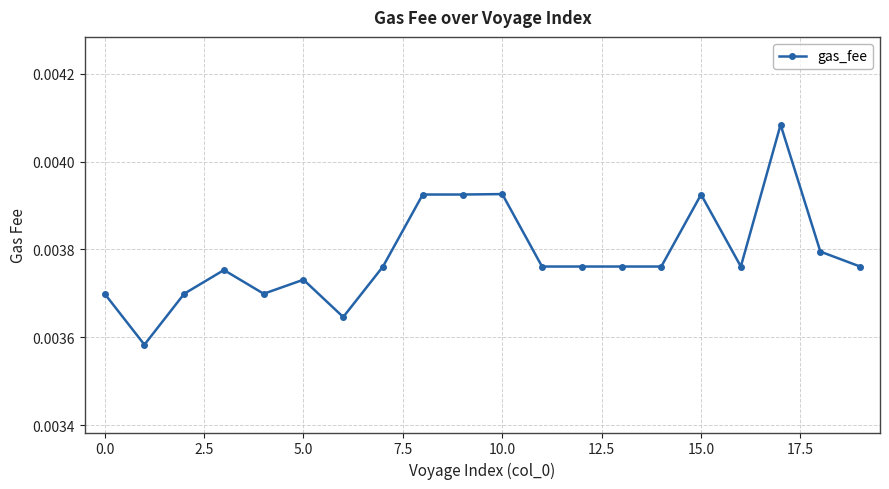

True or false: there are more than 2 points higher than both neighbors.

True